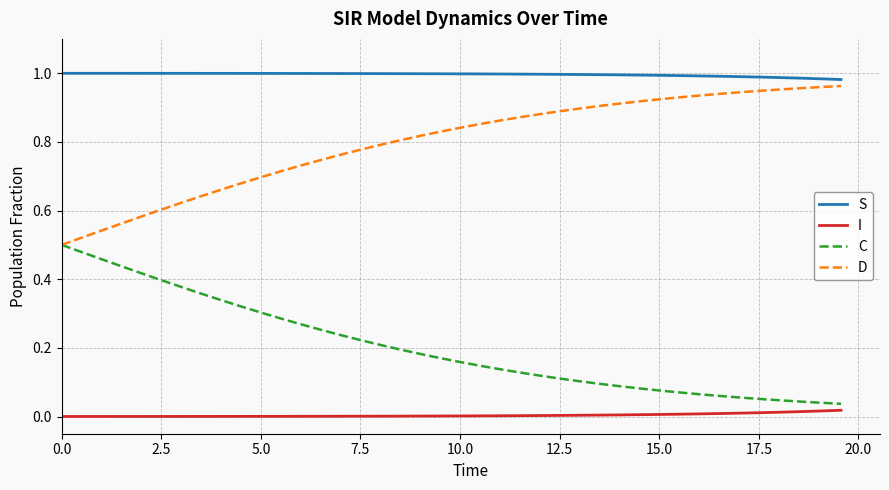

True or false: D and I cross at least once.

False